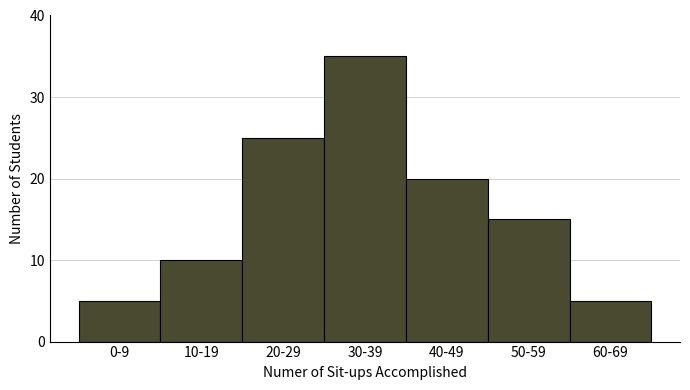

Reading right to left, extract all data points from this chart.

60-69=5	50-59=15	40-49=20	30-39=35	20-29=25	10-19=10	0-9=5